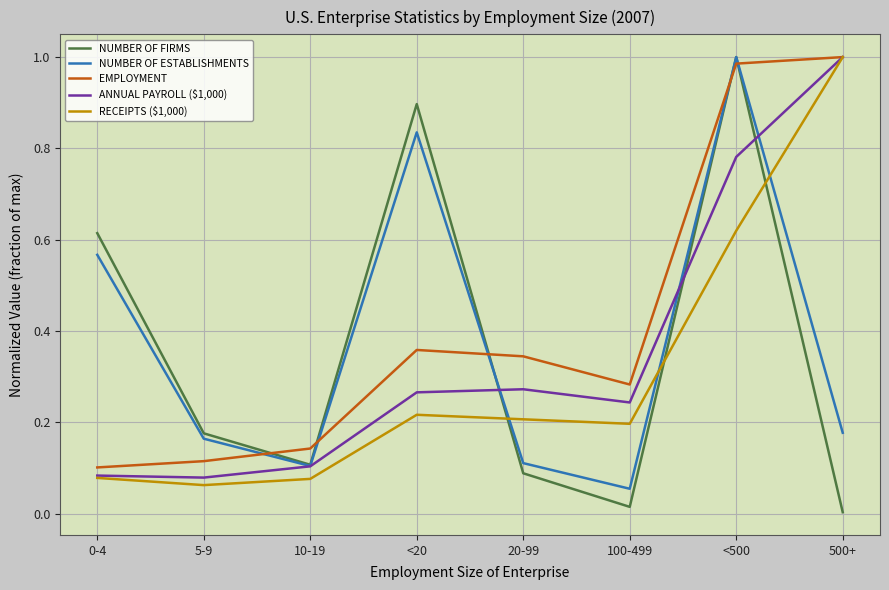

At how many categories does at least one series exceed 0?

8